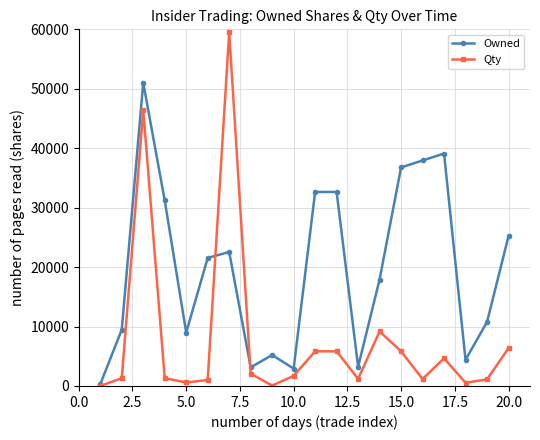

True or false: Owned has more than 1 interior local peaks.

True